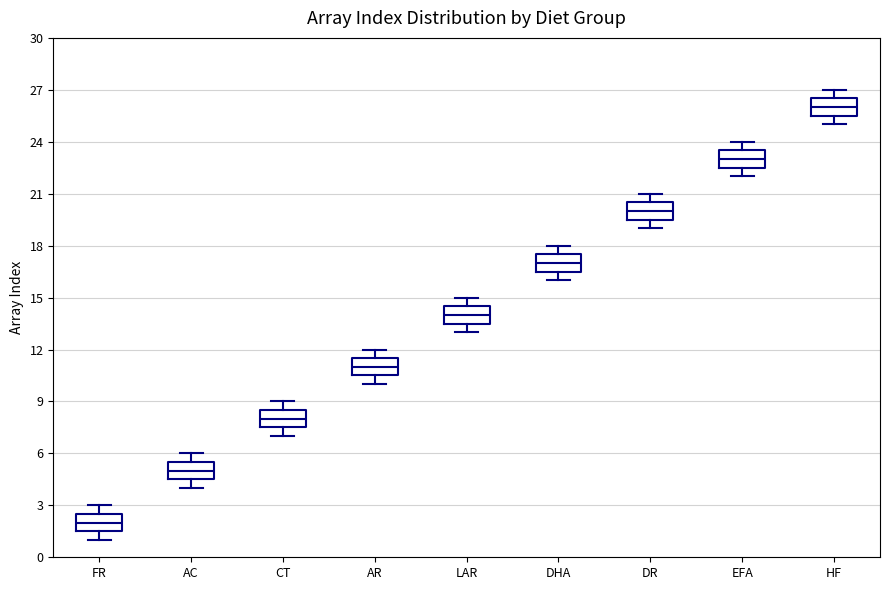

Where does the median line of the box for DR sit on the y-axis? The values are not printed on the chart, so give them approximately, as read against the axis.

20.0